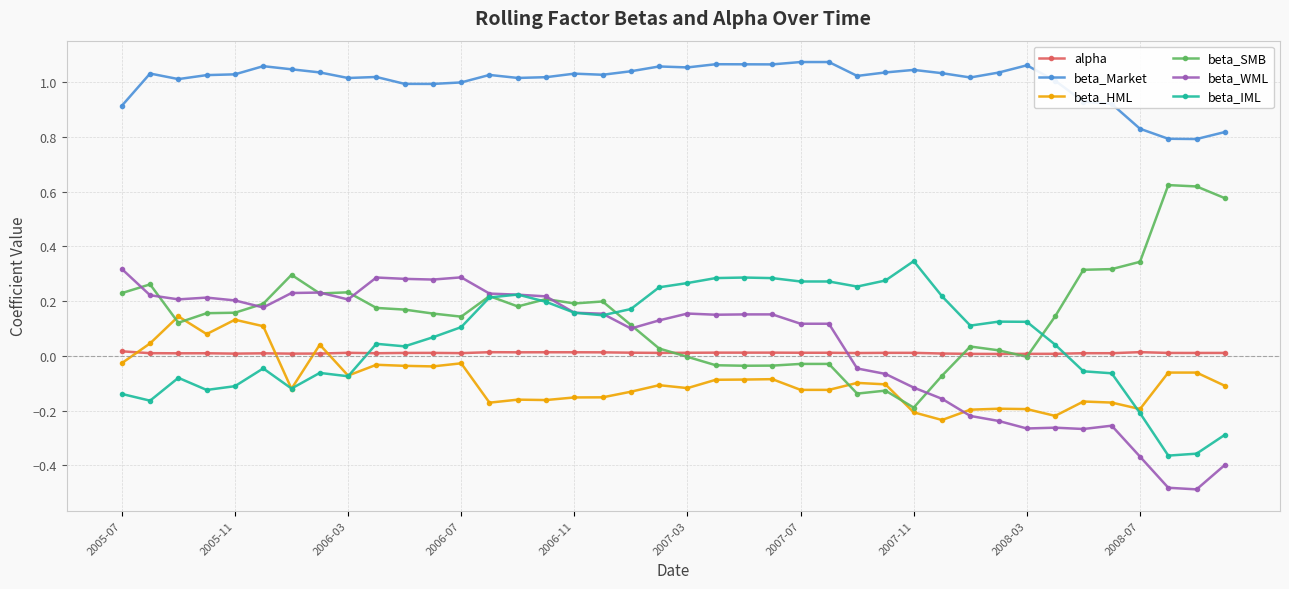

How many times do beta_HML and beta_WML cross each other?

1